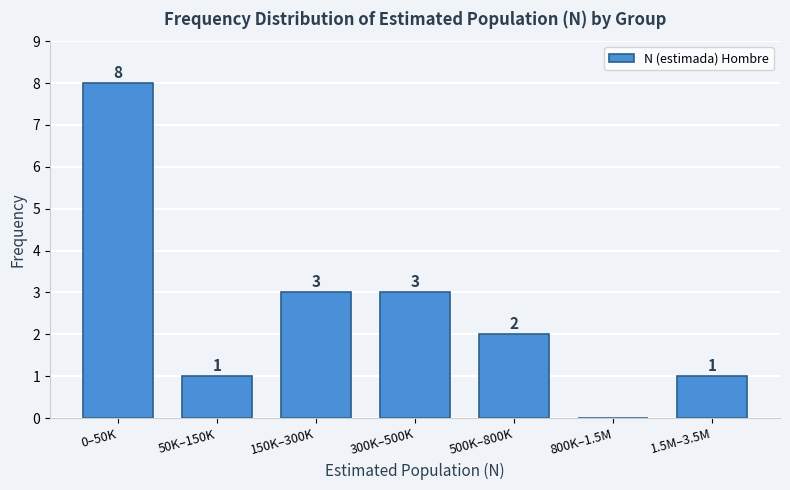

Reading left to right, what are all the values shown in this chart?

0–50K=8	50K–150K=1	150K–300K=3	300K–500K=3	500K–800K=2	800K–1.5M=0	1.5M–3.5M=1